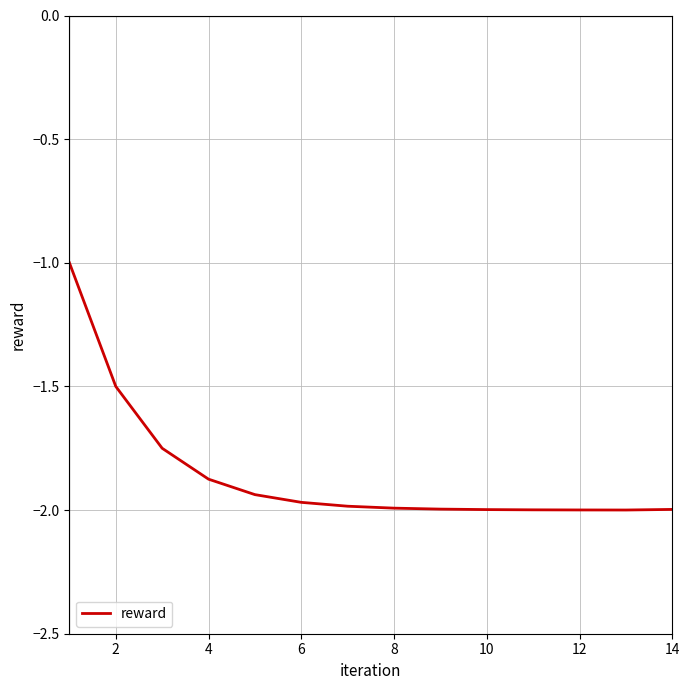

What is the difference between the maximum and minimum values?

1.0